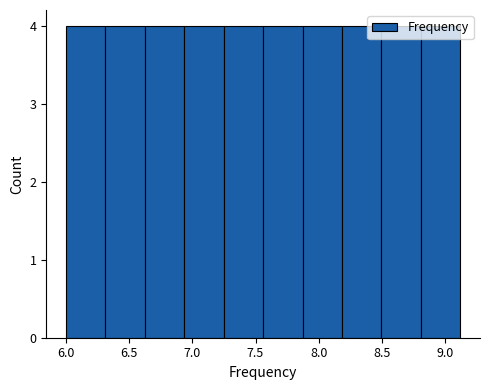

How tall is the bar that spans 8.80 to 9.10 on the x-axis? Neither the bar edges nor the heights are printed on the chart, so give them approximately, as read against the axes.

4